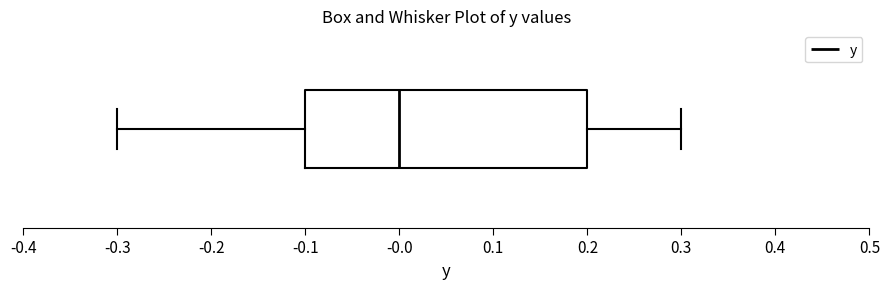

Transcribe this box plot: give where the median line is, the range the box spans, and where the two whiskers end, as read against the x-axis. The values are not printed on the chart, so give them approximately, as read against the axis.

median 0.0, box -0.1 to 0.2, whiskers -0.3 to 0.3